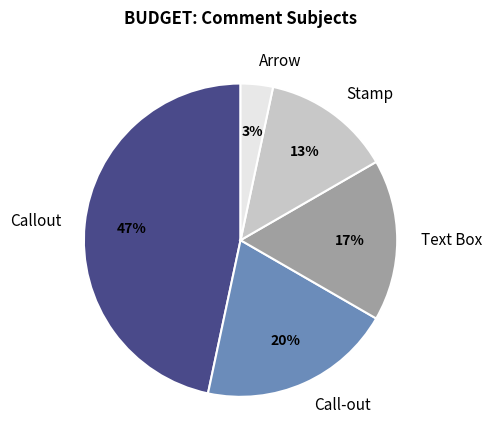

Combined, do Call-out and Arrow account for over 50%?

No